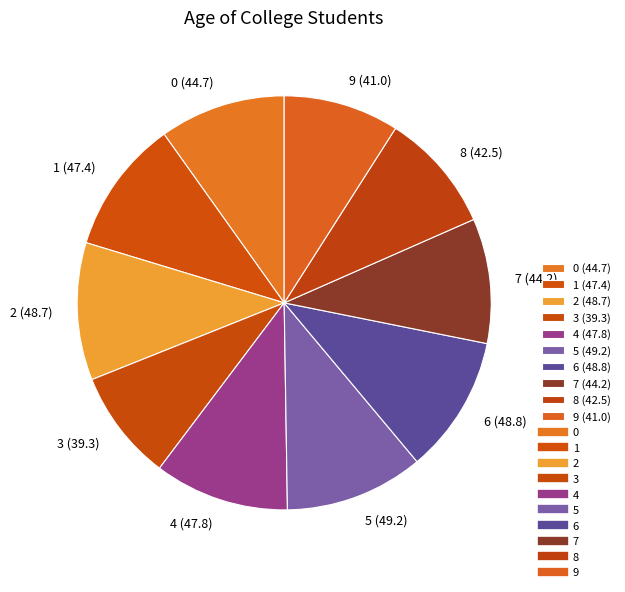

Is the sum of 3 and 2 greater than half?

No